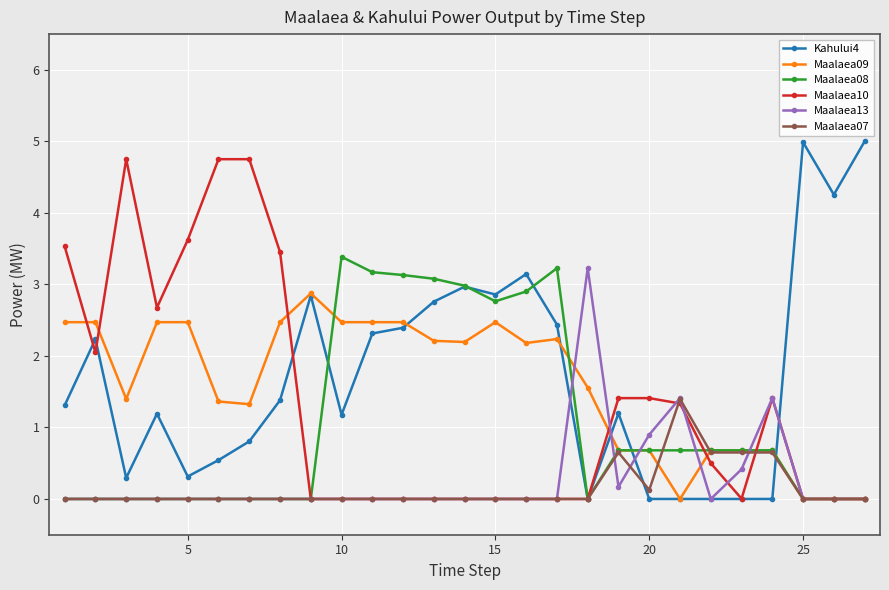

Which series has the largest total across all categories?

Kahului4